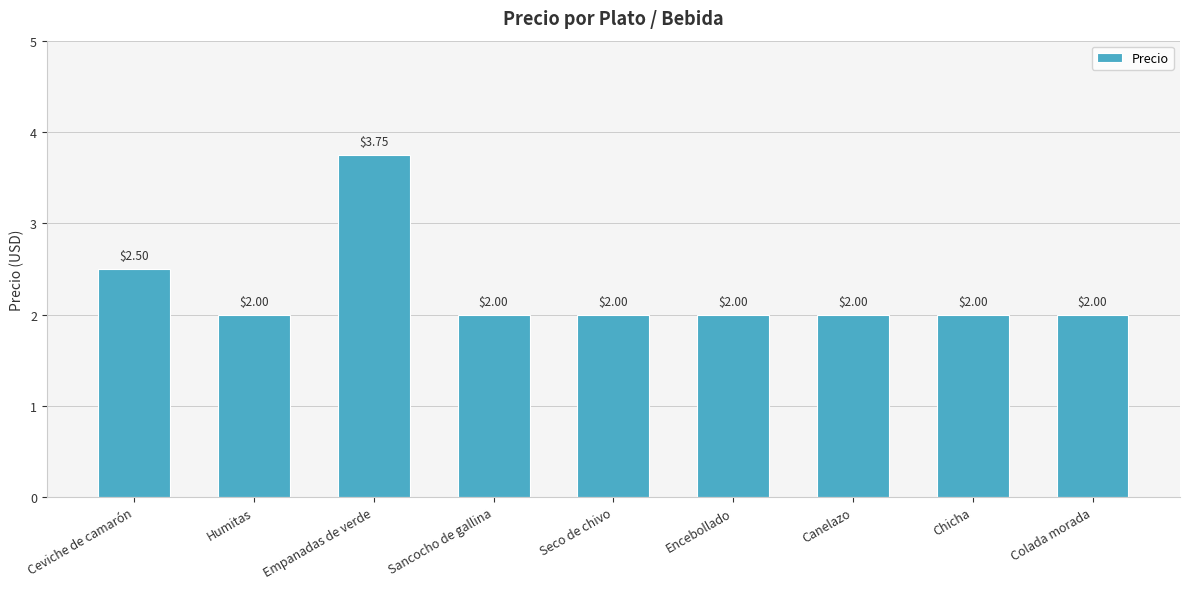

True or false: the data shows 1.2 at Chicha.

False